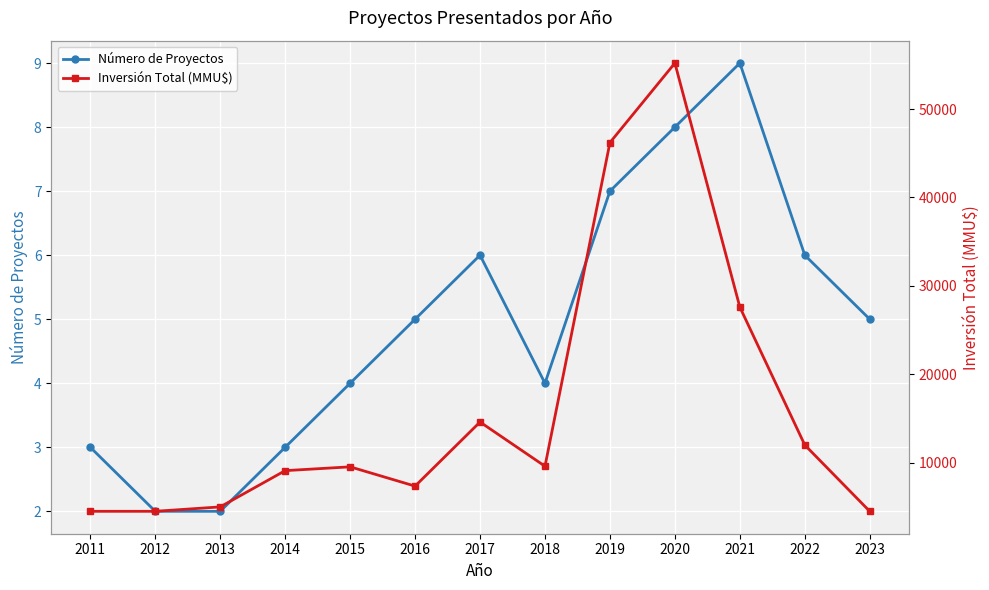

Rank the series at 2019 from highest to lowest value.

Inversión Total (MMU$), Número de Proyectos